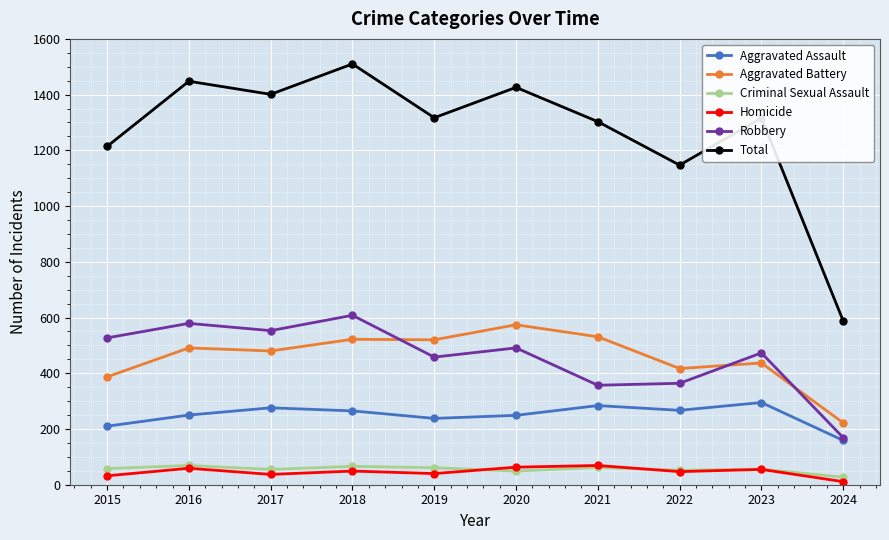

The value of Total at 2019 is 1317. True or false?

True